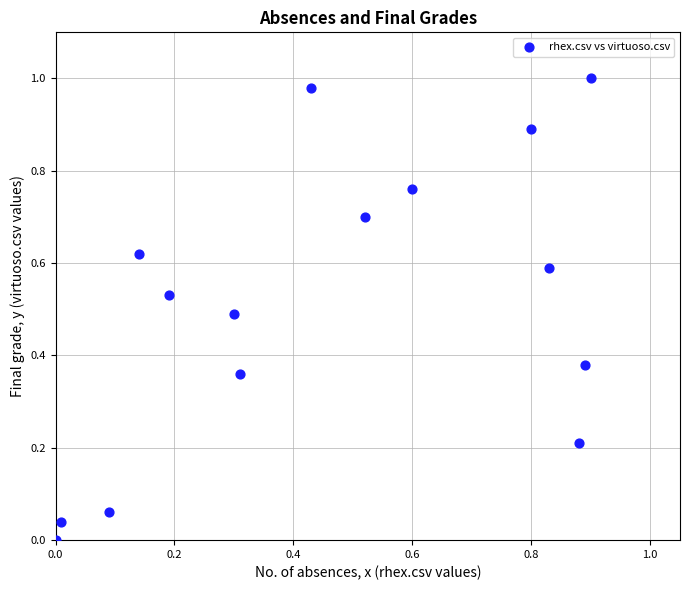

What is the range of X values (max minus min)?

0.9